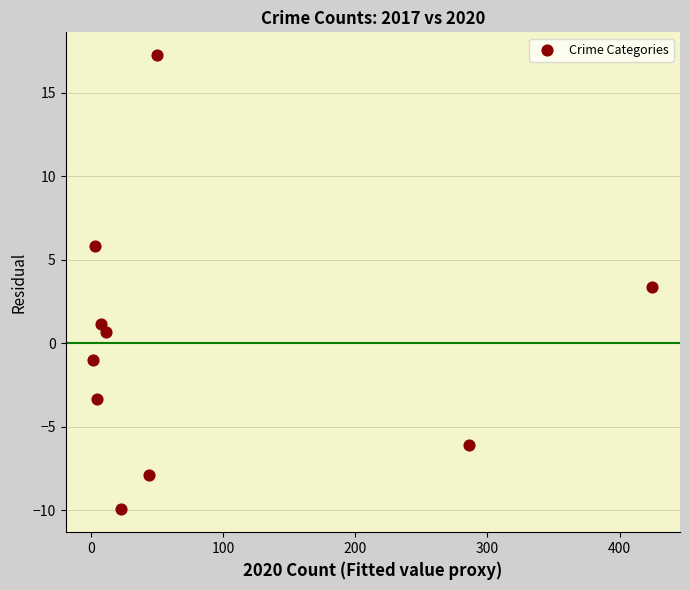

What is the range of Y values (max minus min)?

27.2